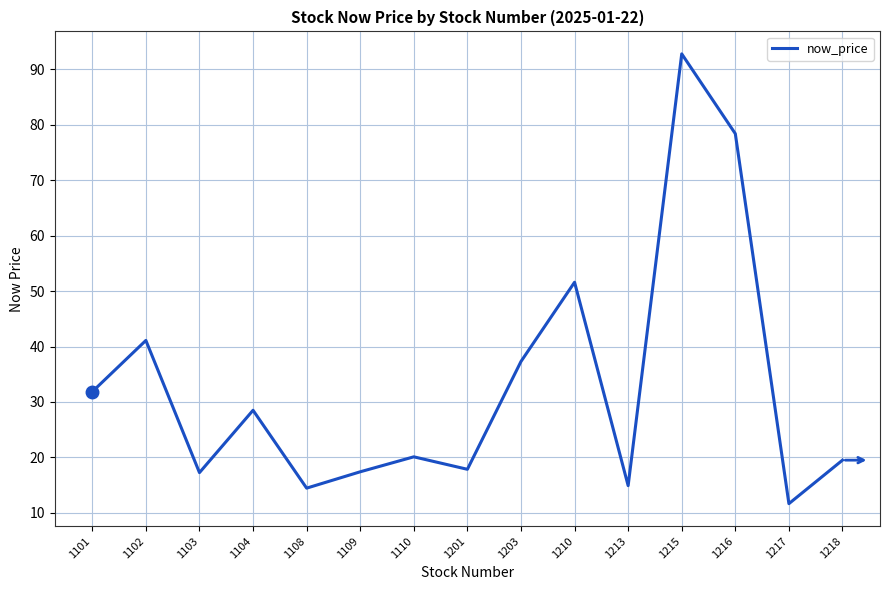

Is it true that the value at 1203 is 37.3?

True